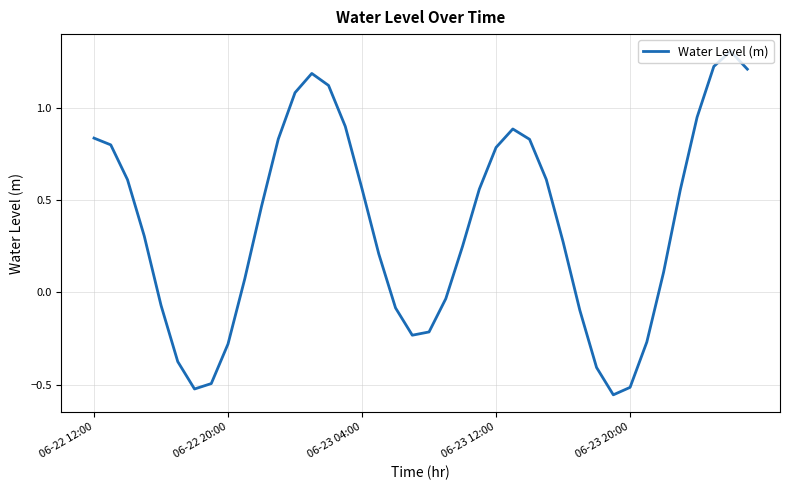

What is the difference between the maximum and minimum values?

1.9